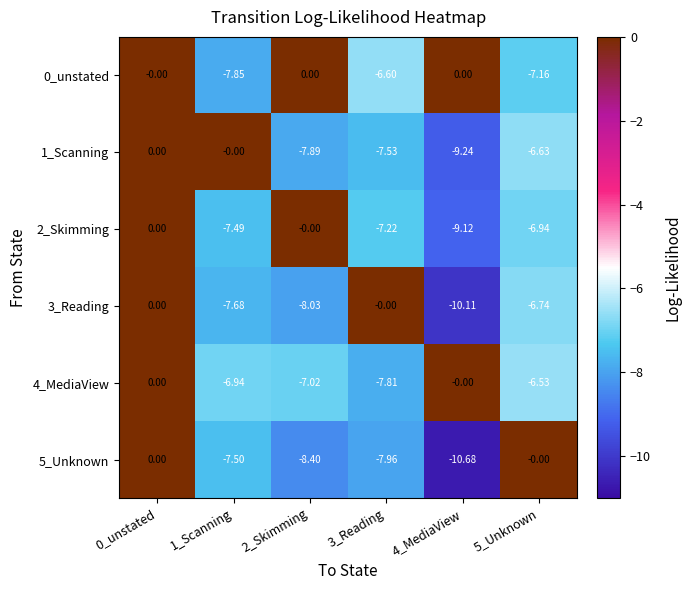

Count the number of data series in this chart.

6